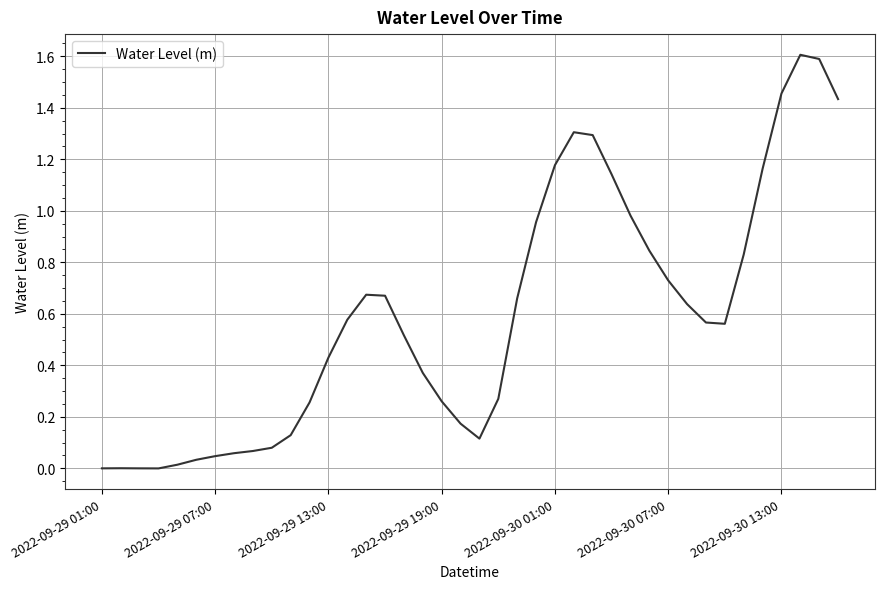

What is the difference between the maximum and minimum values?

1.6